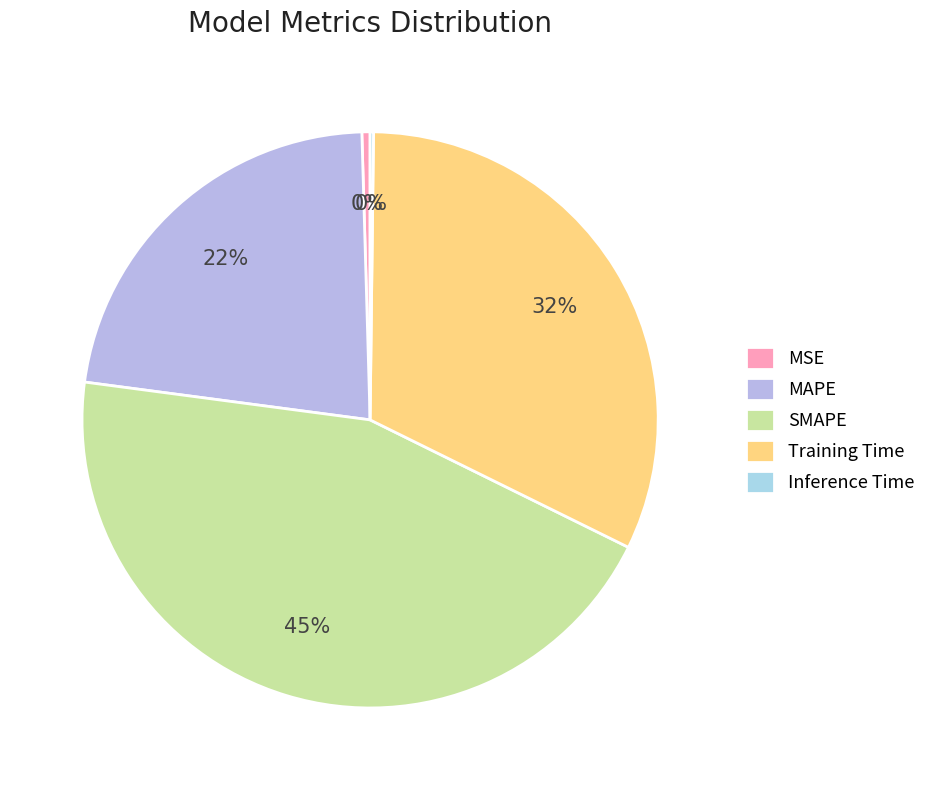

The SMAPE slice represents 45% of the pie. True or false?

True